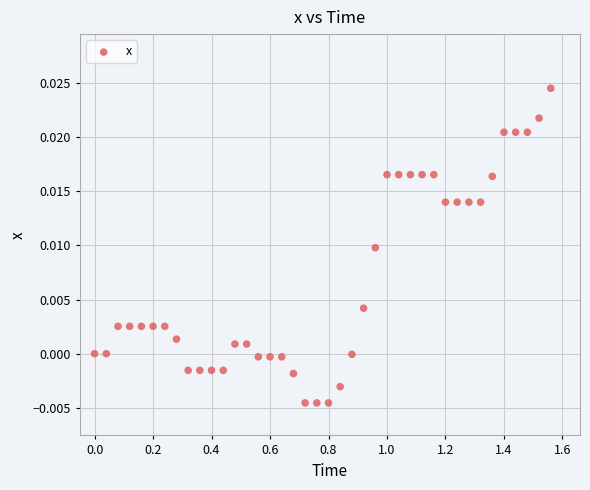

What is the range of X values (max minus min)?

1.6